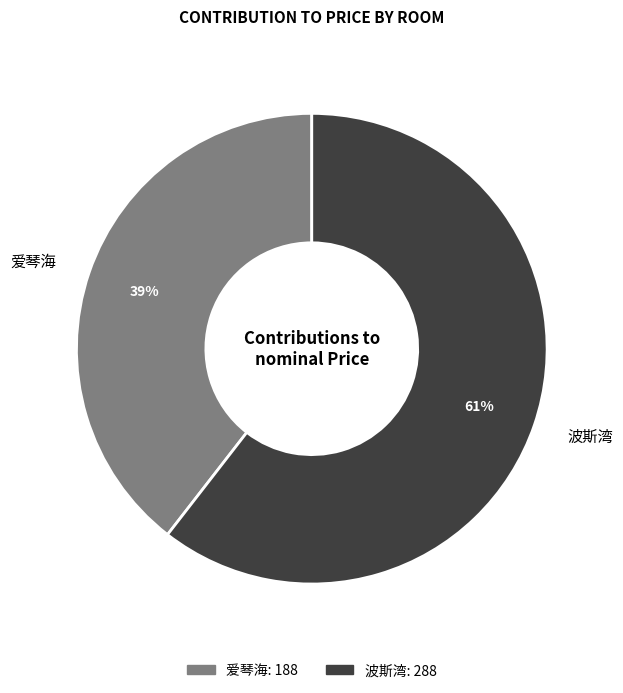

How many segments does this pie chart have?

2